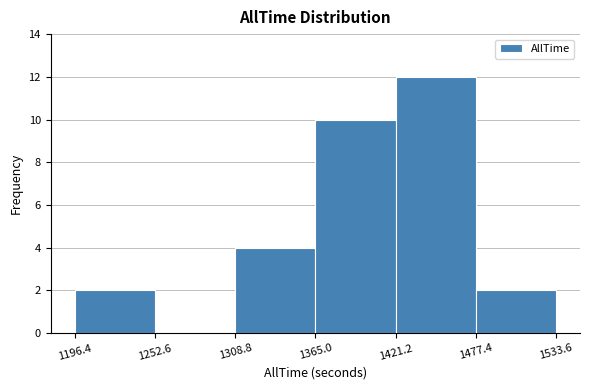

Reading left to right, transcribe this chart: for each bar, give the range it covers on the x-axis and its height. Neither the bar edges nor the heights are printed on the chart, so give them approximately, as read against the axes.

1200 to 1250: 2
1250 to 1310: 0
1310 to 1360: 4
1360 to 1420: 10
1420 to 1480: 12
1480 to 1530: 2